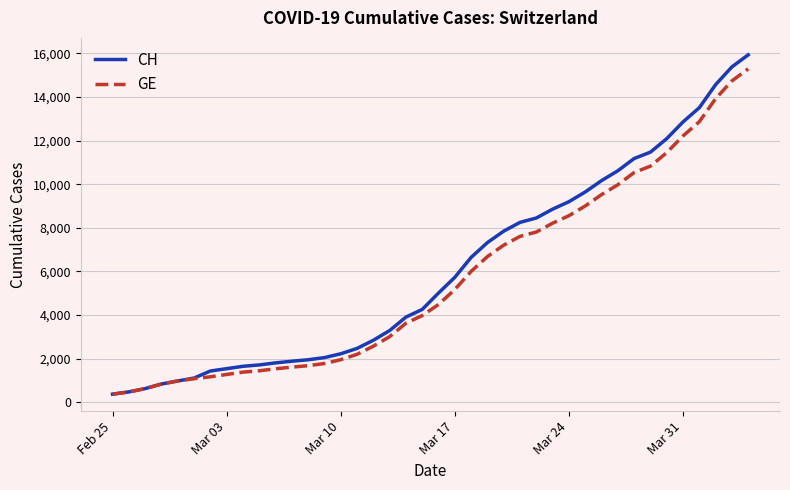

What is the minimum value for CH?

375